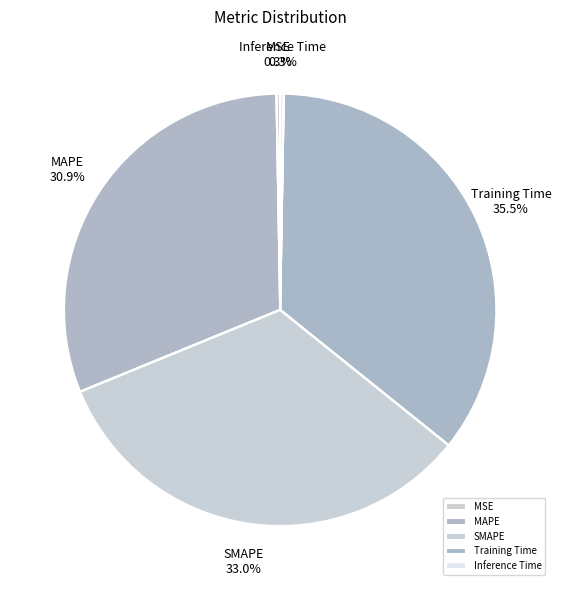

What portion of the pie excludes SMAPE?

67.0%